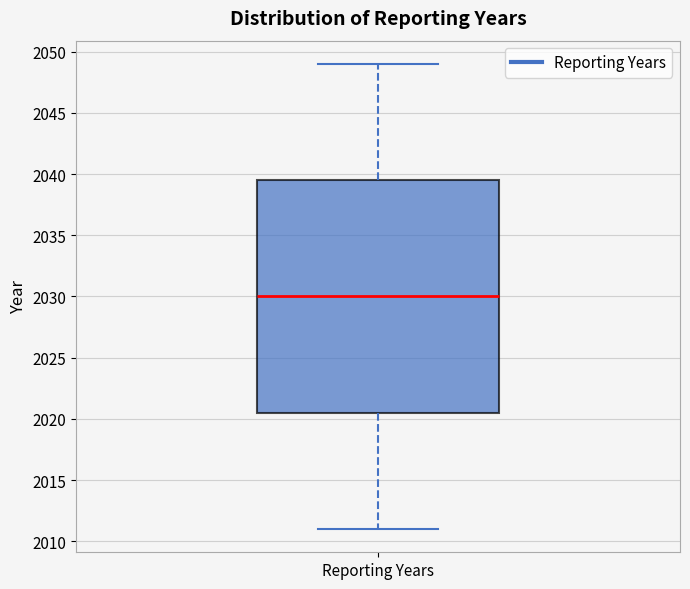

Transcribe this box plot: give where the median line is, the range the box spans, and where the two whiskers end, as read against the y-axis. The values are not printed on the chart, so give them approximately, as read against the axis.

median 2030.0, box 2020.5 to 2039.5, whiskers 2011.0 to 2049.0